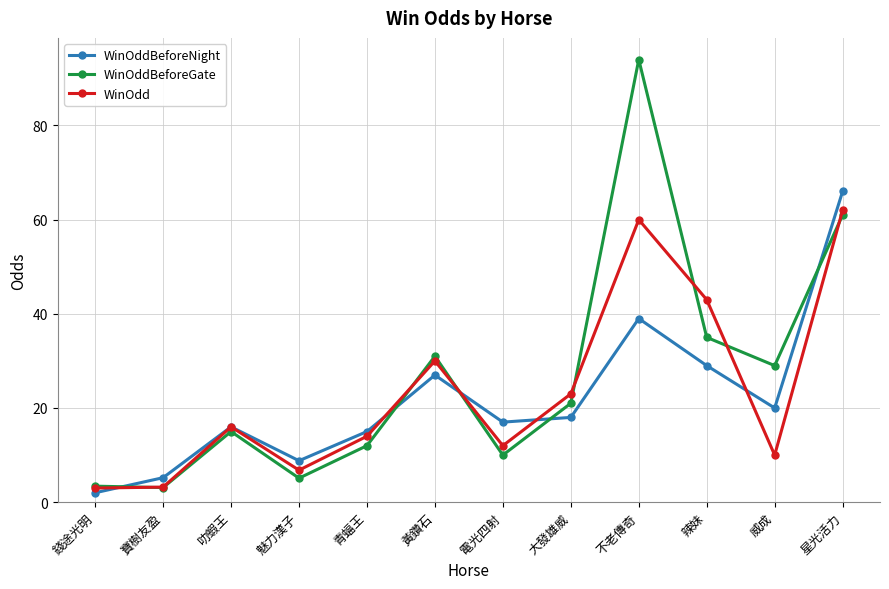

At 星光活力, list the series in order from smallest to largest.

WinOddBeforeGate, WinOdd, WinOddBeforeNight